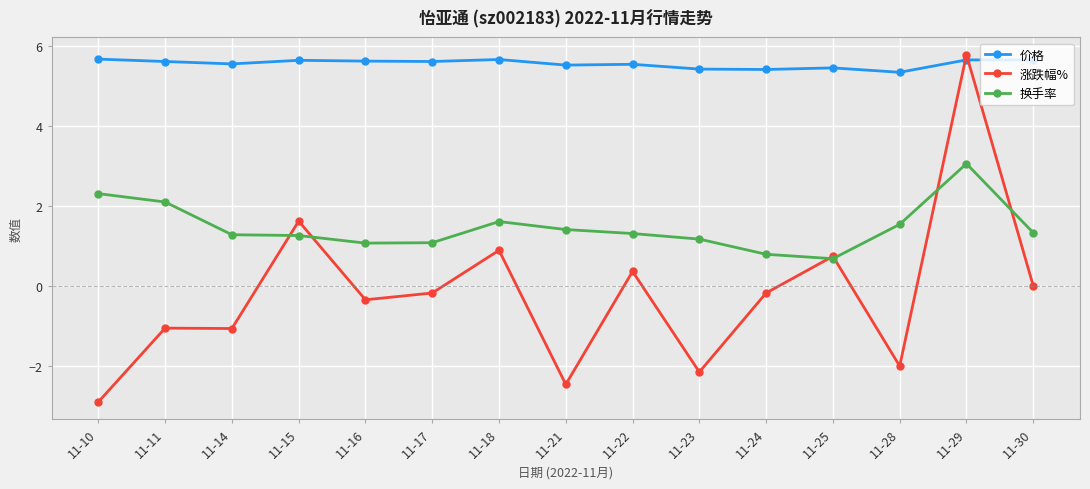

What is the difference between the 换手率 values at 11-23 and 11-21?

0.2